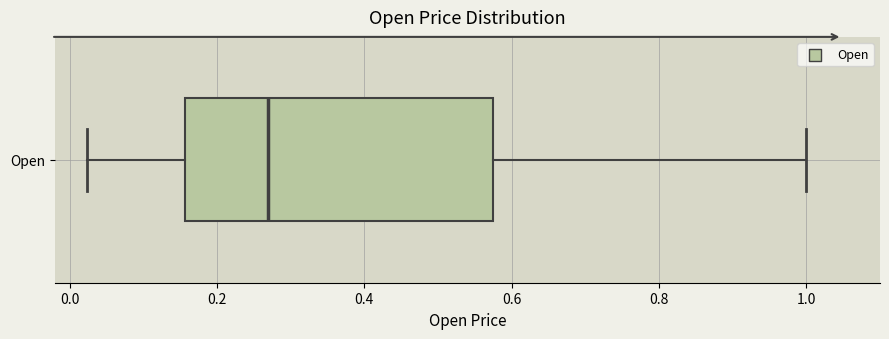

Read this box plot against the x-axis: the position of the median line, the range covered by the box, and the ends of both whiskers. The values are not printed on the chart, so give them approximately, as read against the axis.

median 0.26, box 0.16 to 0.58, whiskers 0.02 to 1.00